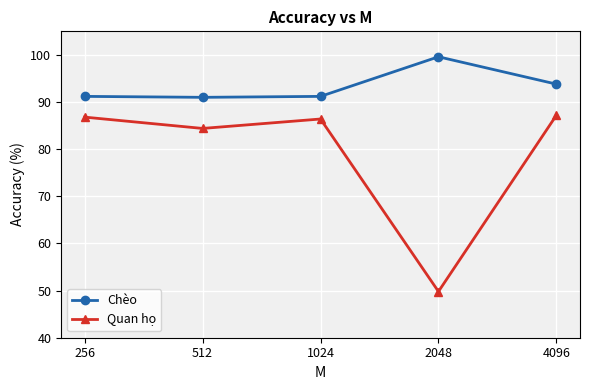

List the series in order of their peak value, highest first.

Chèo, Quan họ